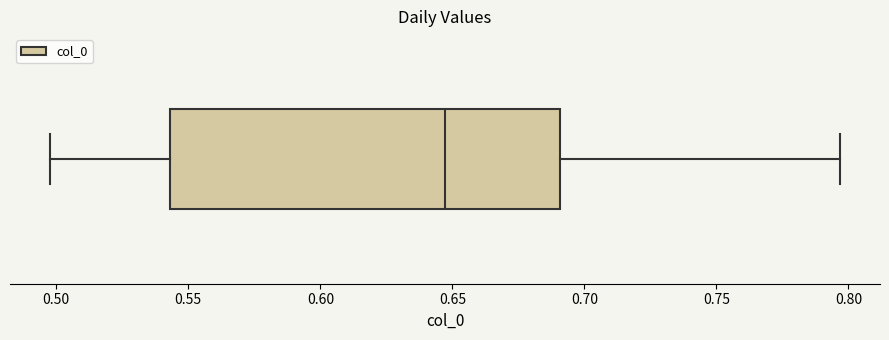

Read this box plot against the x-axis: the position of the median line, the range covered by the box, and the ends of both whiskers. The values are not printed on the chart, so give them approximately, as read against the axis.

median 0.645, box 0.545 to 0.690, whiskers 0.495 to 0.795